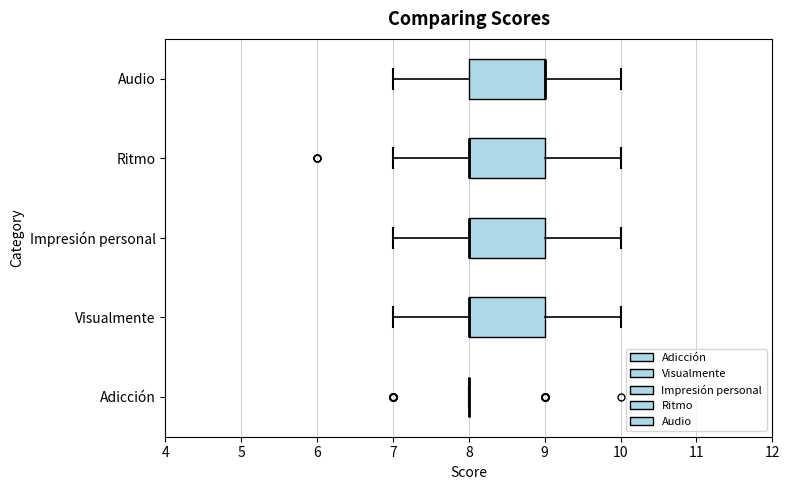

Reading bottom to top, transcribe this box plot: for each box, give where its median line is, the range the box spans, and where its two whiskers end, as read against the x-axis. The values are not printed on the chart, so give them approximately, as read against the axis.

Adicción: box collapsed to a line at 8, whiskers 8 to 8
Visualmente: median 8 (drawn on the box's left edge), box 8 to 9, whiskers 7 to 10
Impresión personal: median 8 (drawn on the box's left edge), box 8 to 9, whiskers 7 to 10
Ritmo: median 8 (drawn on the box's left edge), box 8 to 9, whiskers 7 to 10
Audio: median 9 (drawn on the box's right edge), box 8 to 9, whiskers 7 to 10